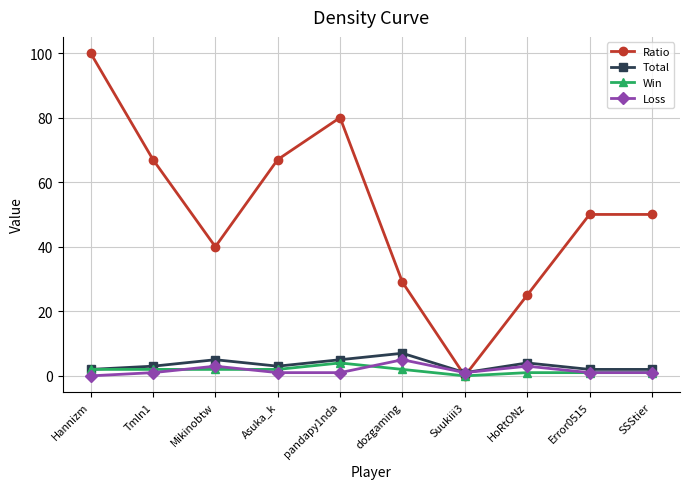

Count the number of categories in the chart.

10